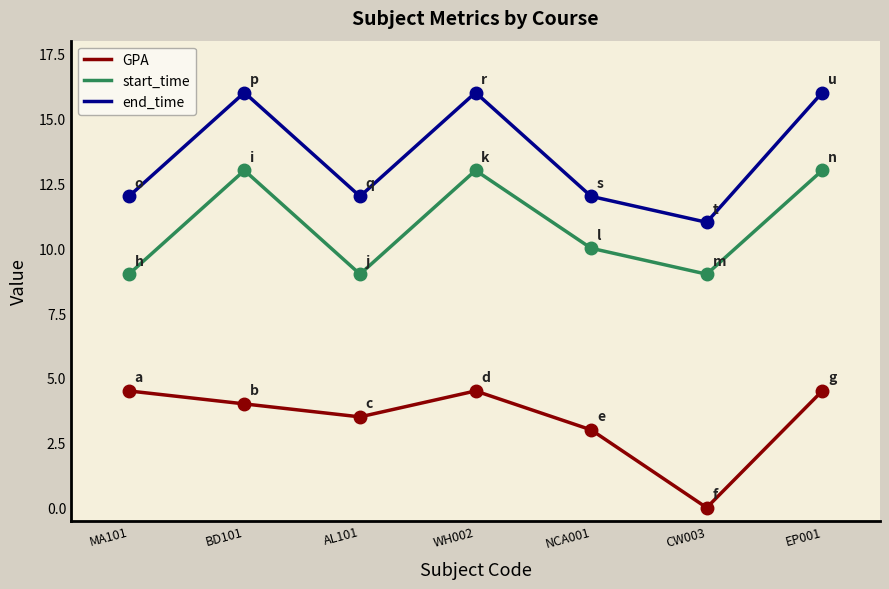

What is the total value across all series at AL101?

24.5